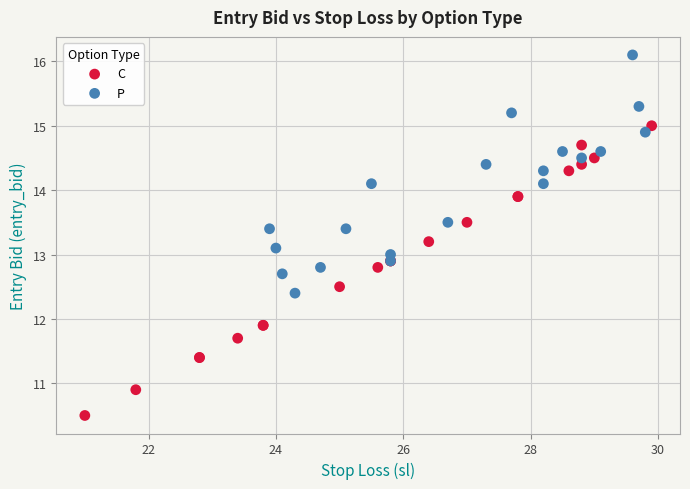

Which series reaches the maximum Y coordinate?

P